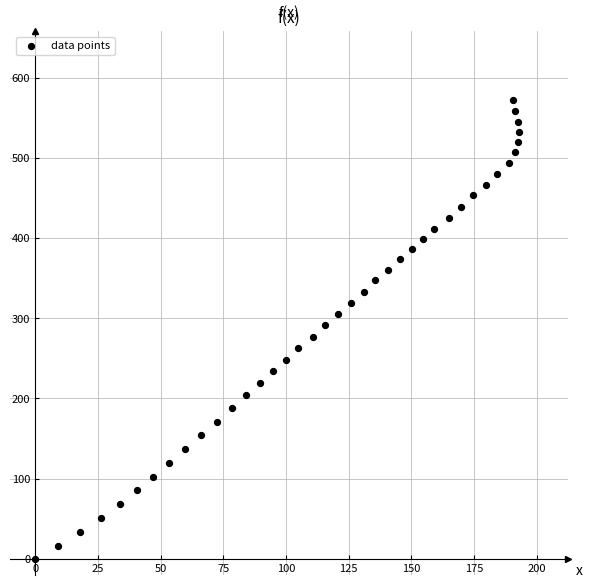

What is the range of X values (max minus min)?

193.0